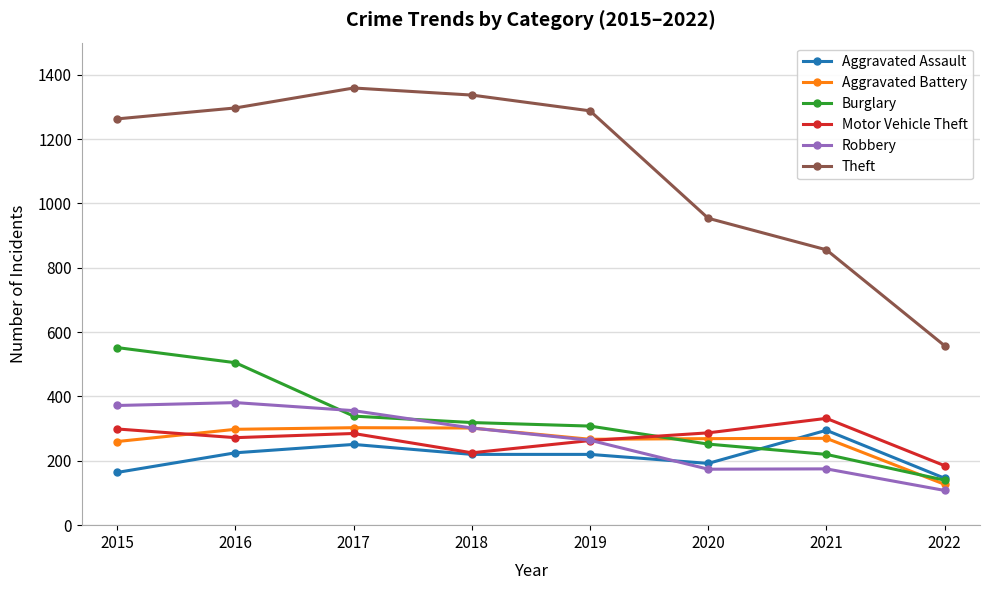

The value of Burglary at 2020 is 69. True or false?

False